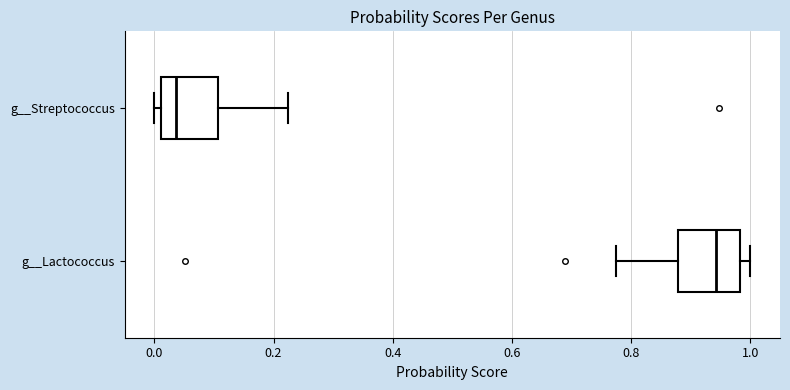

Reading bottom to top, transcribe this box plot: for each box, give where its median line is, the range the box spans, and where its two whiskers end, as read against the x-axis. The values are not printed on the chart, so give them approximately, as read against the axis.

g__Lactococcus: median 0.94, box 0.88 to 0.98, whiskers 0.78 to 1.00
g__Streptococcus: median 0.04, box 0.02 to 0.10, whiskers 0.00 to 0.22